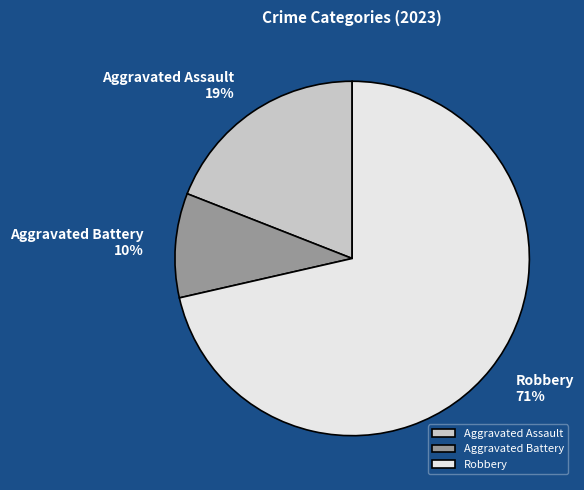

Count the number of slices in the pie.

3